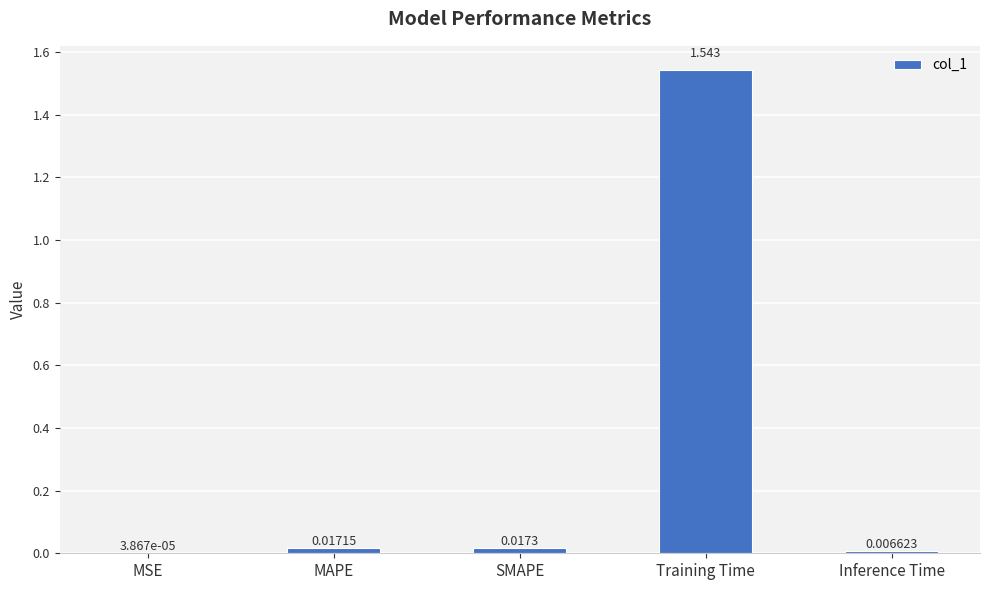

What is the sum of all values?

1.6